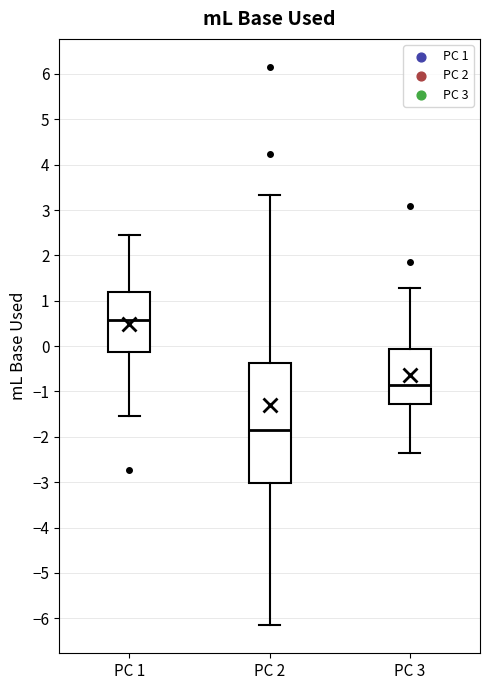

Where does the upper whisker of the box for PC 3 end on the y-axis? The values are not printed on the chart, so give them approximately, as read against the axis.

1.3